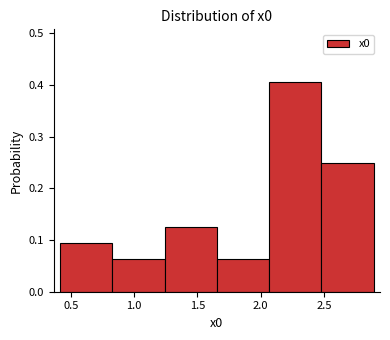

Reading left to right, list every bar in this chart as the range it spans on the x-axis followed by its height. Neither the bar edges nor the heights are printed on the chart, so give them approximately, as read against the axes.

0.40 to 0.85: 0.09
0.85 to 1.25: 0.06
1.25 to 1.65: 0.13
1.65 to 2.05: 0.06
2.05 to 2.50: 0.41
2.50 to 2.90: 0.25